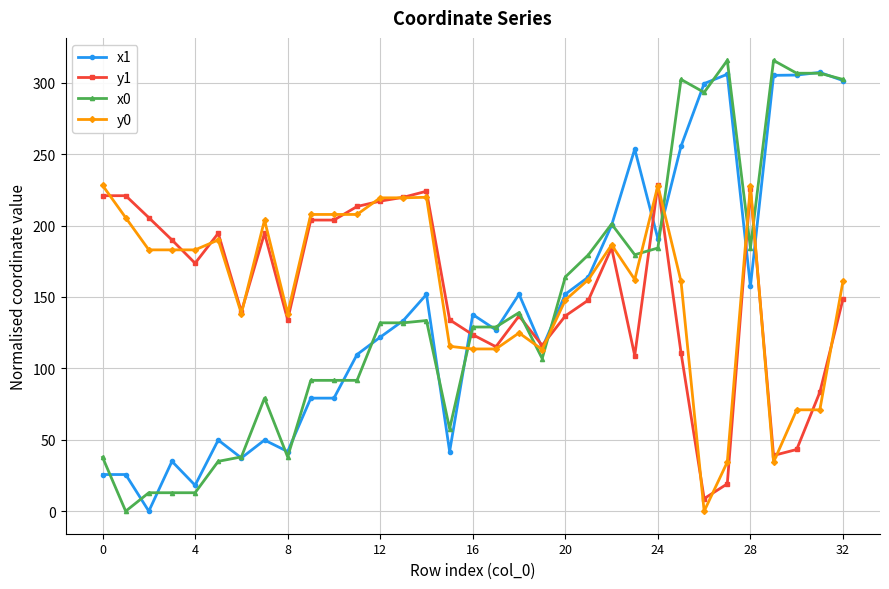

Which series ends up on top after the final intersection of x0 and y0?

x0